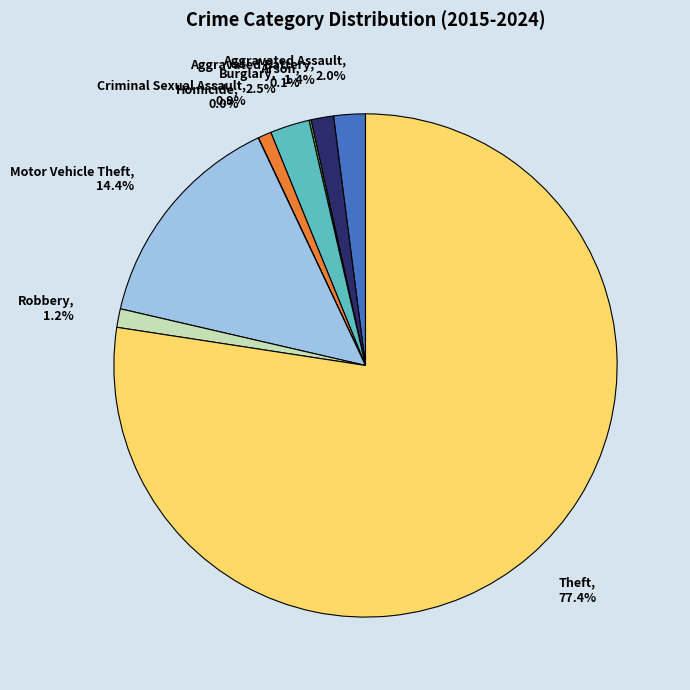

Does Theft, 77.4% represent more than half of the total?

Yes